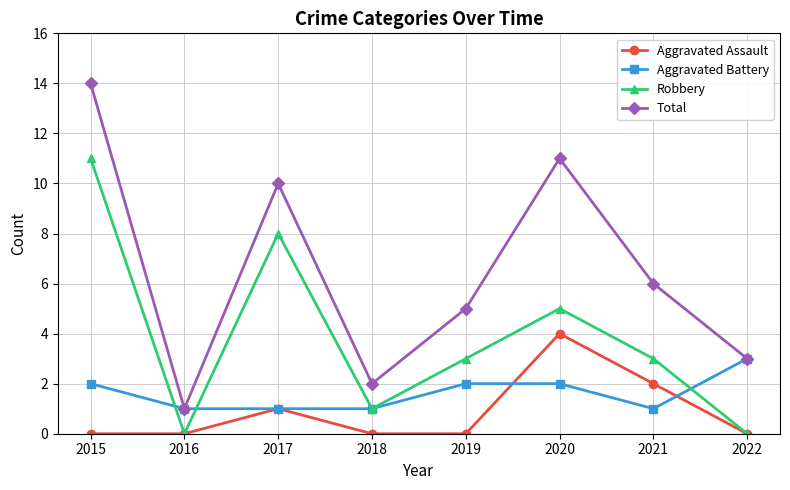

In Robbery, how many points are higher than both neighbors (excluding endpoints)?

2